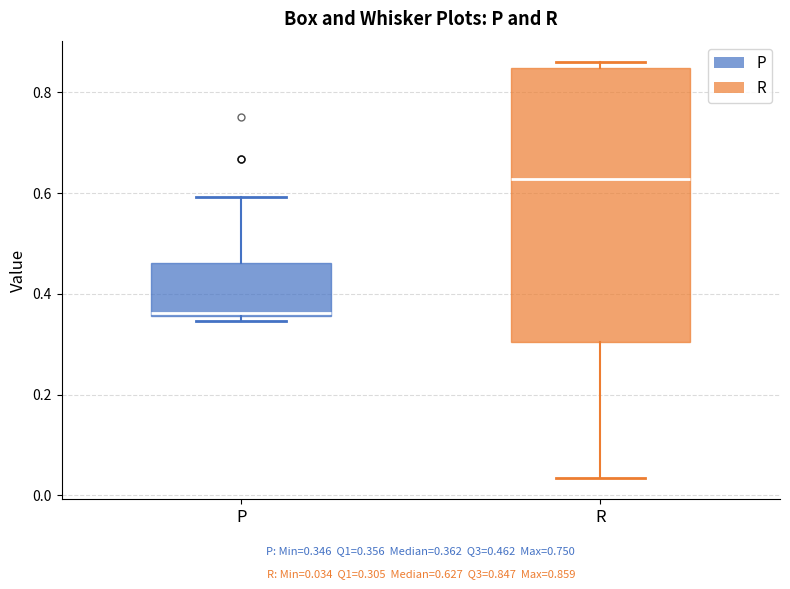

Comparing the boxes themselves (not the whiskers), which one is the tallest?

R